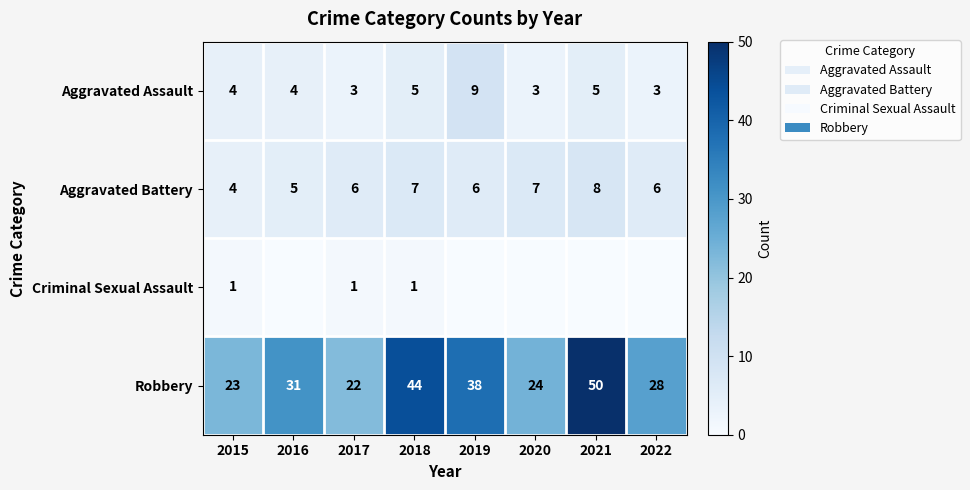

The Robbery series shows 14 at 2022. True or false?

False